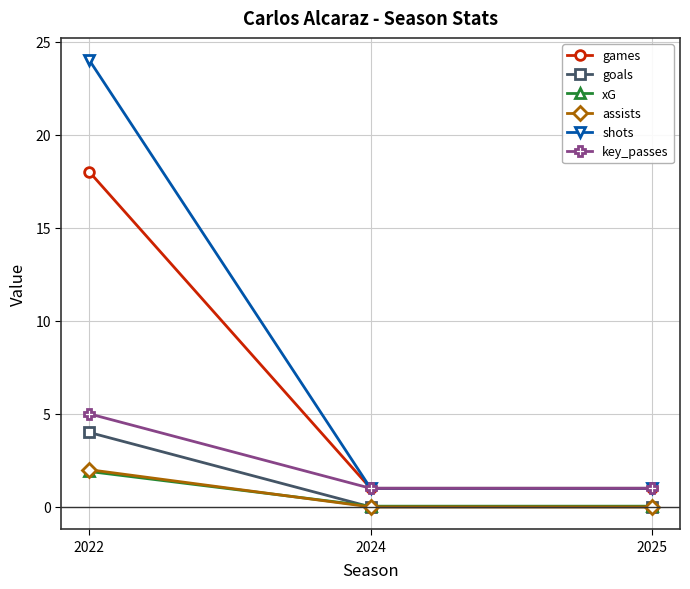

At which label does shots reach its peak?

2022